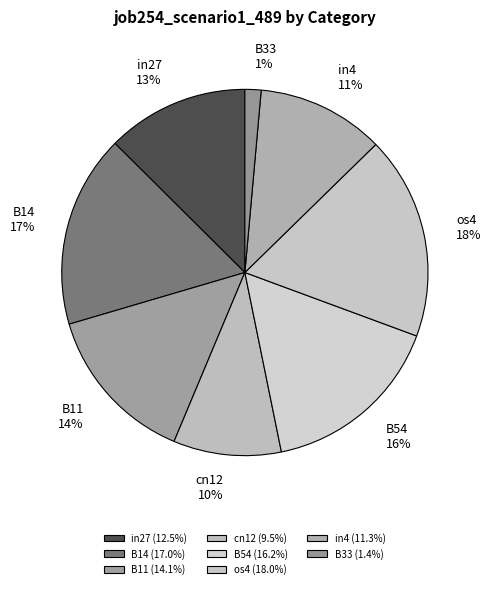

True or false: B14 accounts for 23% of the total.

False